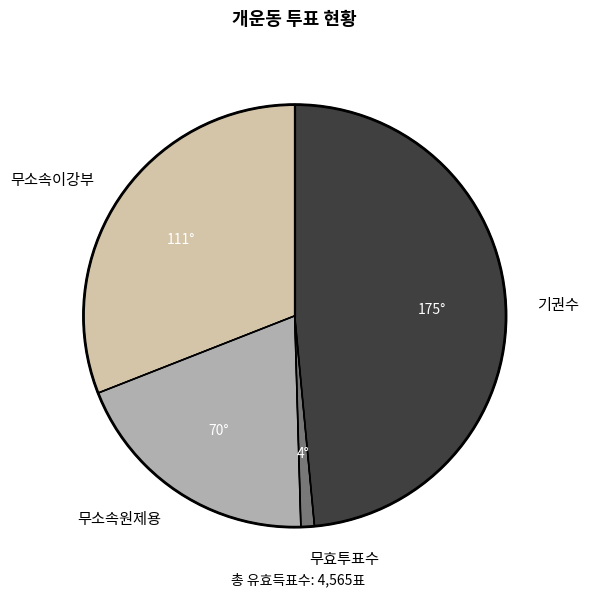

Count the number of slices in the pie.

4